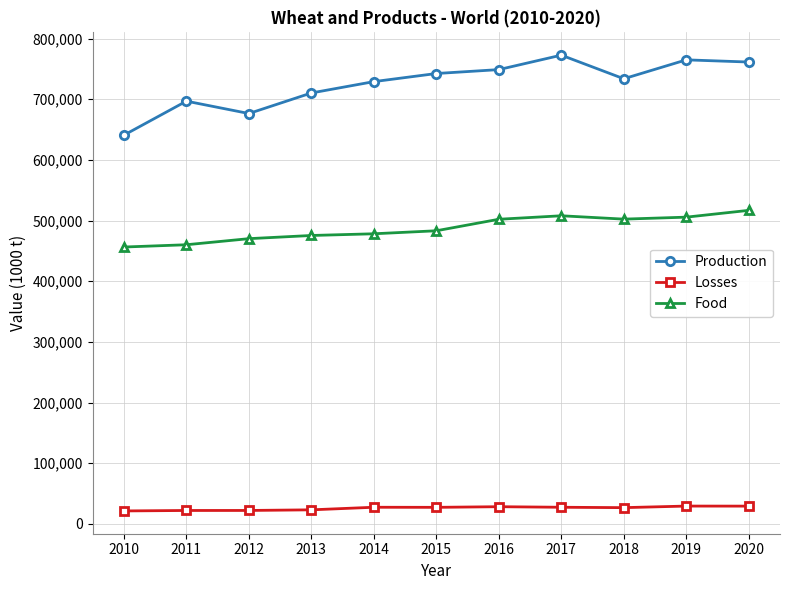

Rank the series at 2017 from lowest to highest value.

Losses, Food, Production